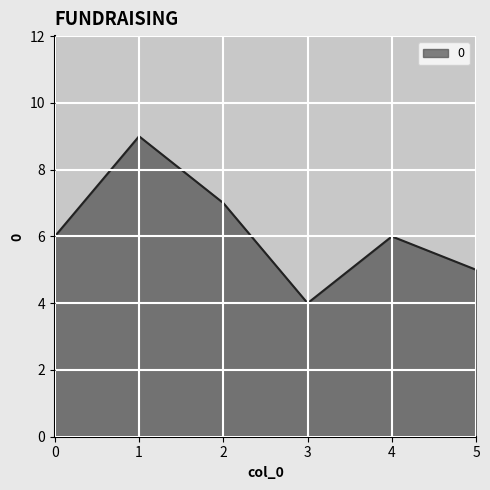

What is the difference between the maximum and minimum values?

5